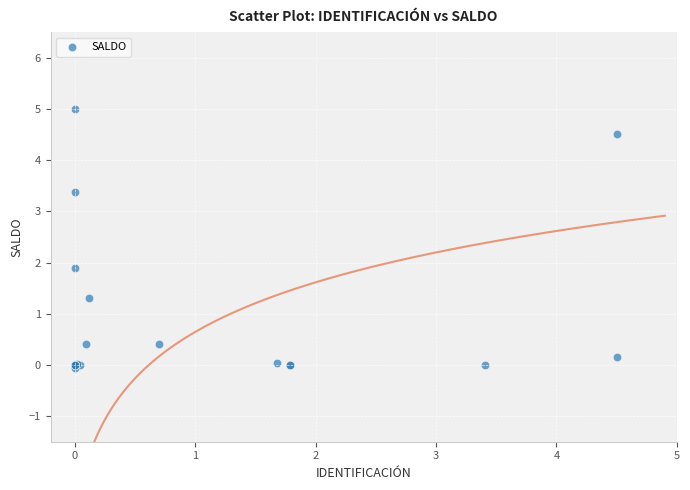

What Y value in the scatter plot is closest to 2?

1.9